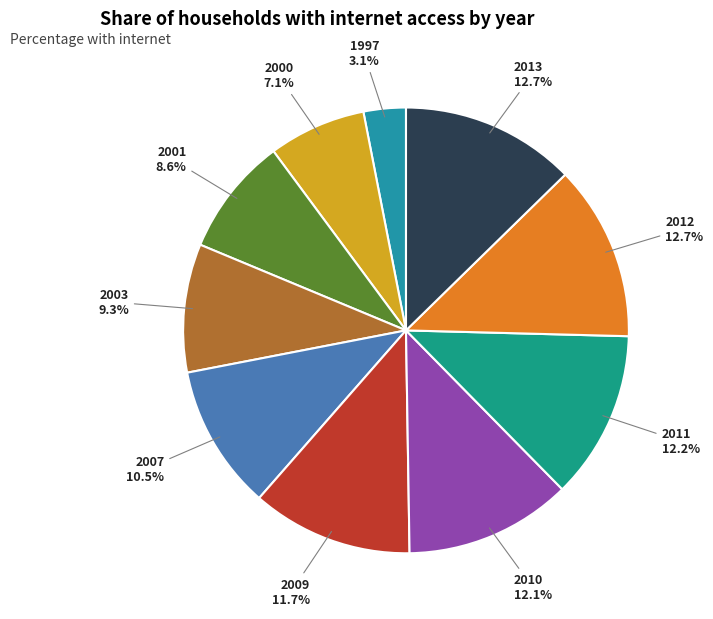

Count the number of slices in the pie.

10